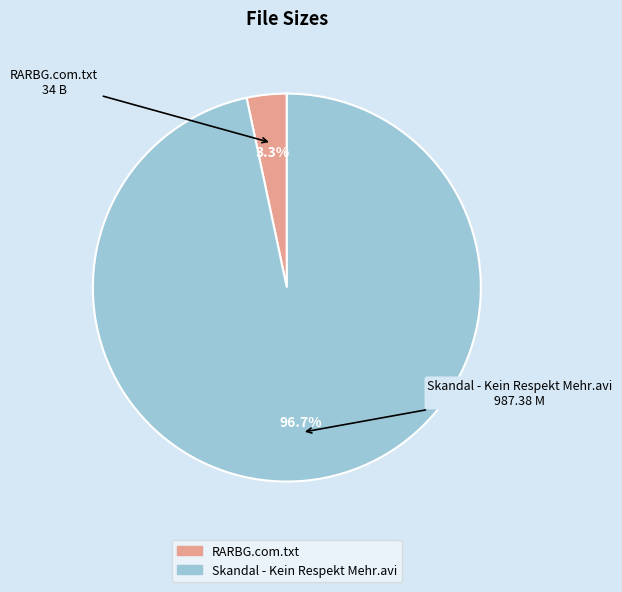

Which has a higher value, RARBG.com.txt or Skandal - Kein Respekt Mehr.avi?

Skandal - Kein Respekt Mehr.avi